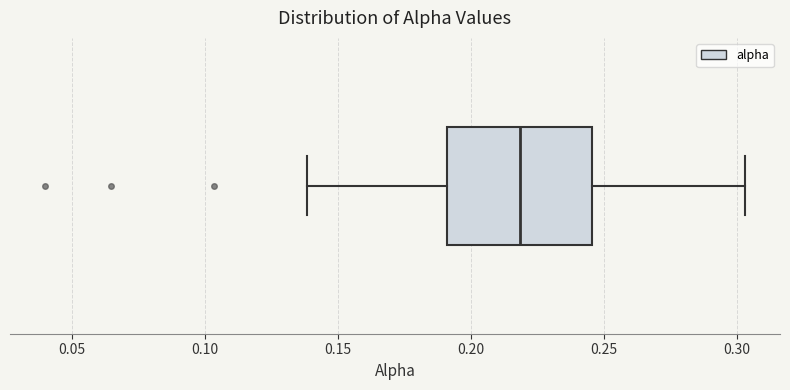

Transcribe this box plot: give where the median line is, the range the box spans, and where the two whiskers end, as read against the x-axis. The values are not printed on the chart, so give them approximately, as read against the axis.

median 0.220, box 0.190 to 0.245, whiskers 0.140 to 0.305